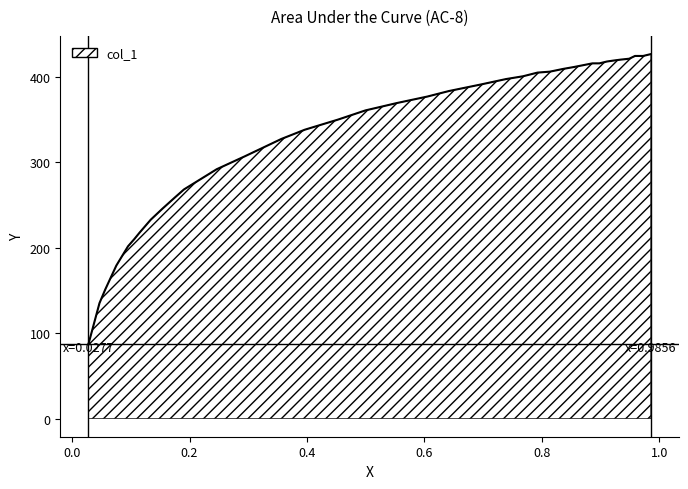

What is the difference between the maximum and minimum values?

339.4